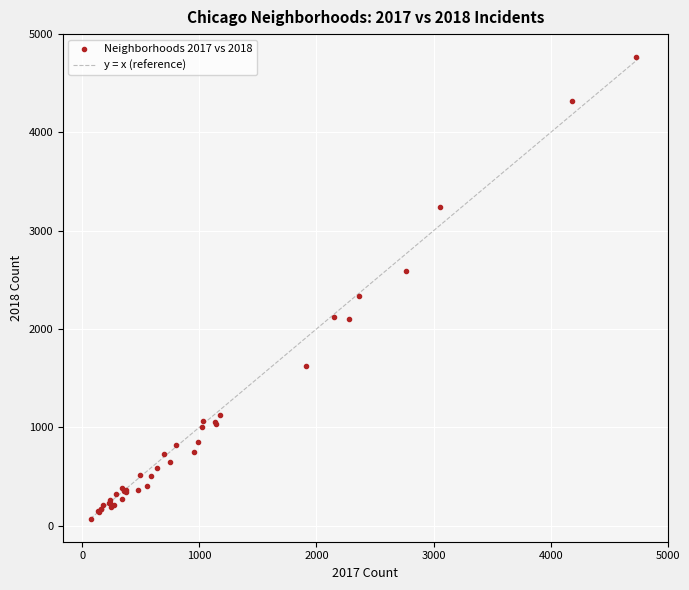

What Y value in the scatter plot is closest to 2418?

2338